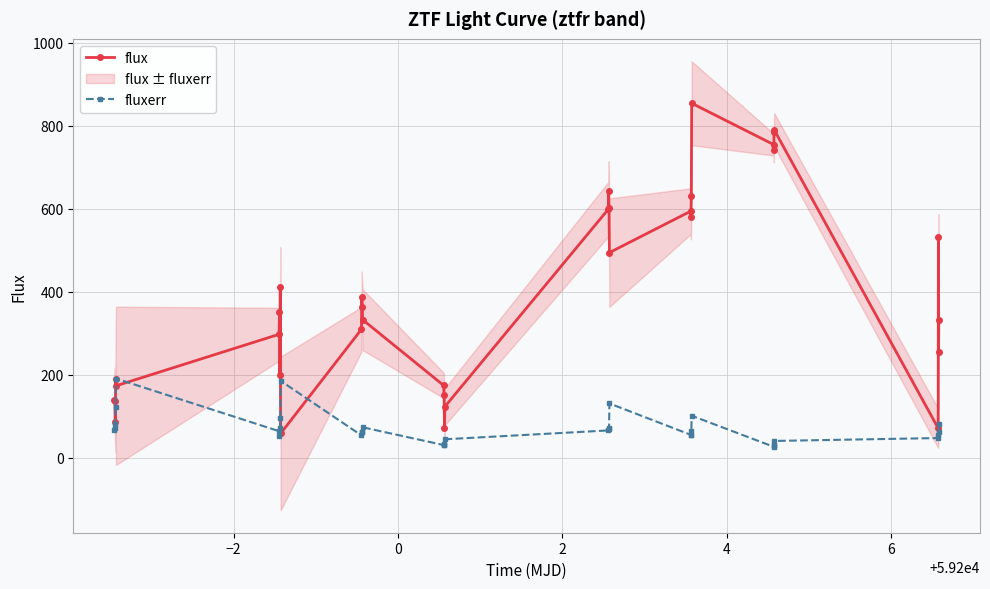

What is the sum of all fluxerr values?

2371.0